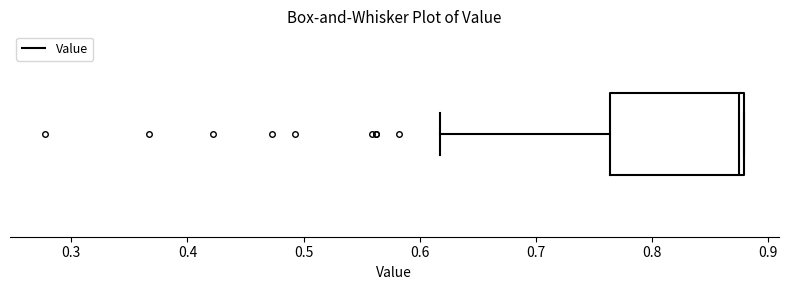

Read this box plot against the x-axis: the position of the median line, the range covered by the box, and the ends of both whiskers. The values are not printed on the chart, so give them approximately, as read against the axis.

median 0.88 (just left of the box's right edge), box 0.76 to 0.88, whiskers 0.62 to 0.88